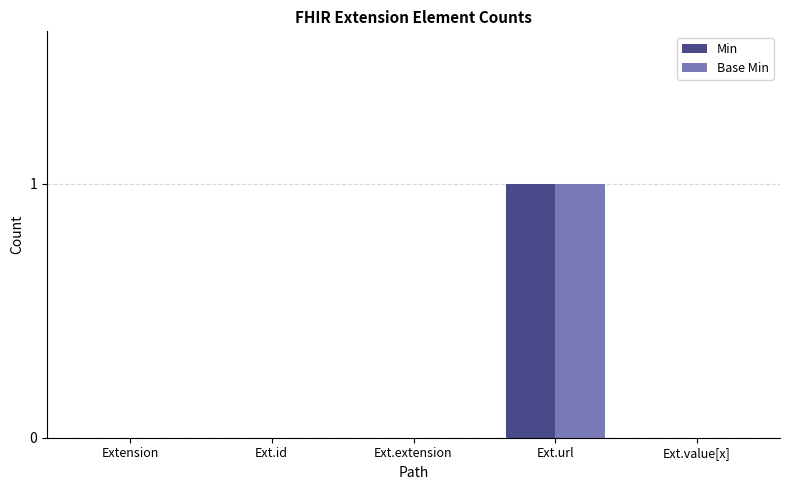

Is it true that Min equals 0 at Extension?

True